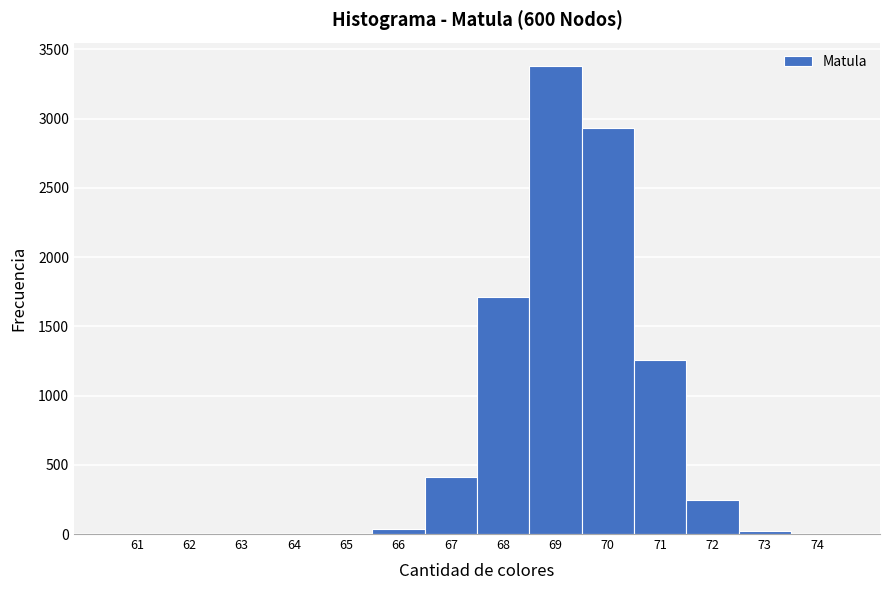

Reading left to right, transcribe this chart: for each bar, give the range it covers on the x-axis and its height. The values are not printed on the chart, so give them approximately, as read against the axis.

60.5 to 61.5: 0
61.5 to 62.5: 0
62.5 to 63.5: 0
63.5 to 64.5: 0
64.5 to 65.5: under 50
65.5 to 66.5: under 50
66.5 to 67.5: 400
67.5 to 68.5: 1700
68.5 to 69.5: 3400
69.5 to 70.5: 2950
70.5 to 71.5: 1250
71.5 to 72.5: 250
72.5 to 73.5: under 50
73.5 to 74.5: under 50